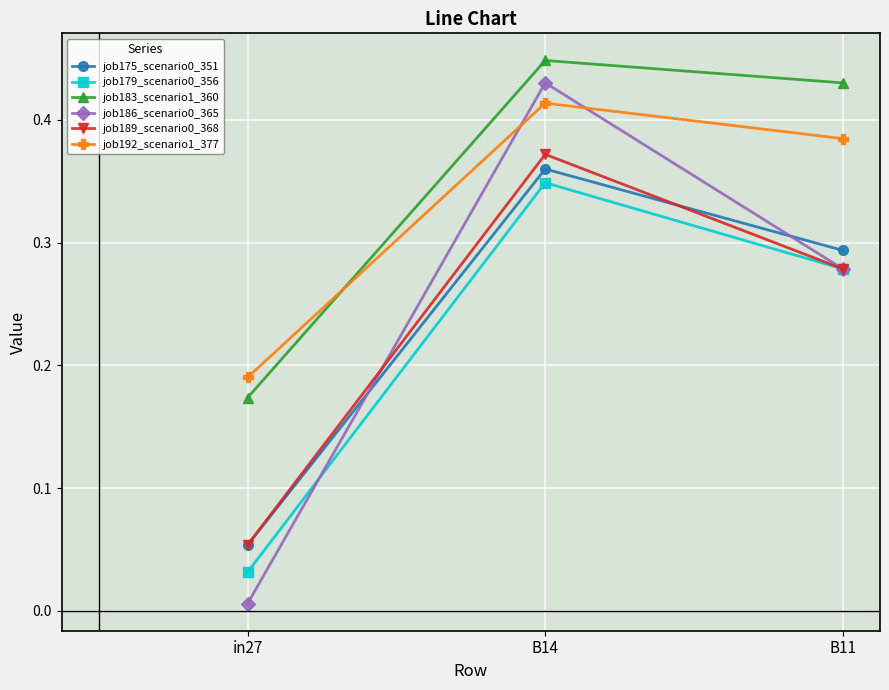

Where is job183_scenario1_360 nearest to the value 0?

in27